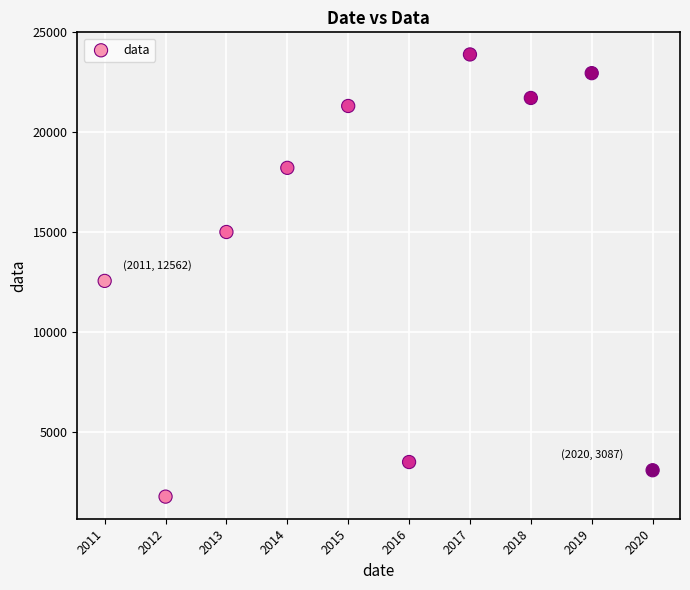

What Y value in the scatter plot is closest to 12830?

12562